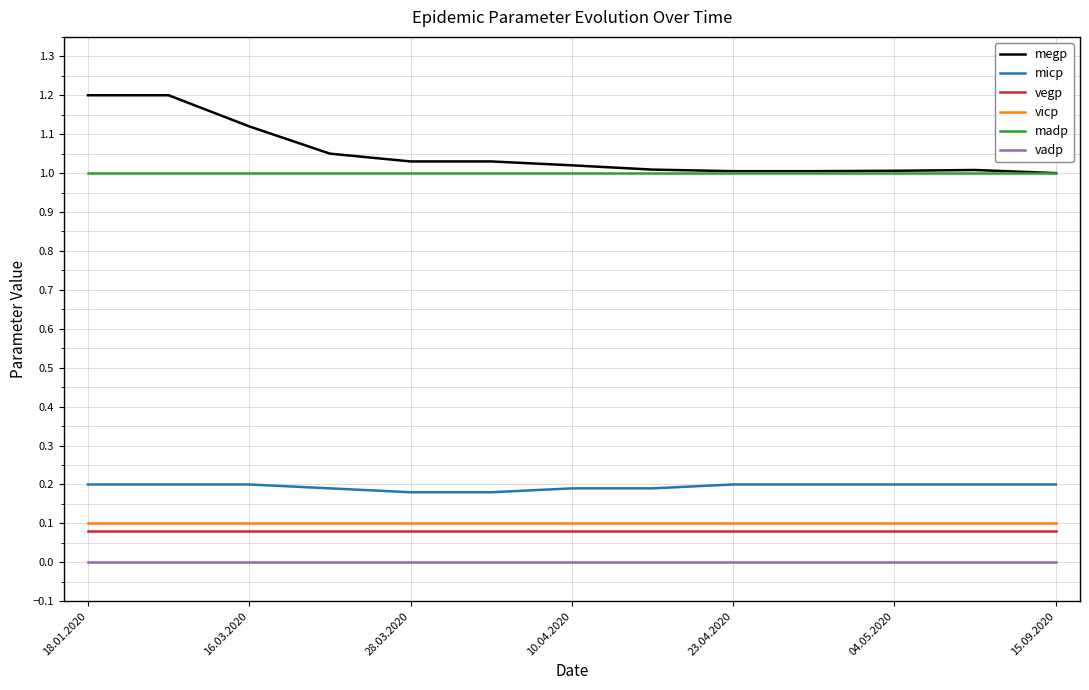

What are all the series names shown in the legend?

megp, micp, vegp, vicp, madp, vadp